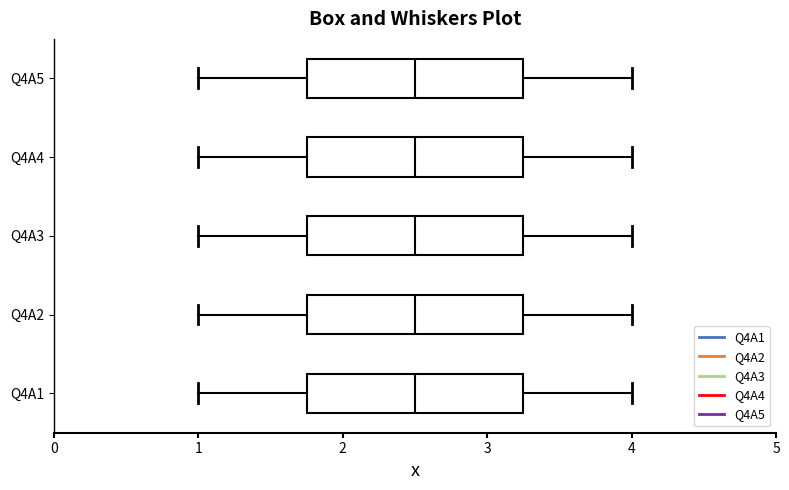

Reading bottom to top, read every box against the x-axis: the position of its median line, the range the box covers, and the ends of its whiskers. The values are not printed on the chart, so give them approximately, as read against the axis.

Q4A1: median 2.5, box 1.8 to 3.3, whiskers 1.0 to 4.0
Q4A2: median 2.5, box 1.8 to 3.3, whiskers 1.0 to 4.0
Q4A3: median 2.5, box 1.8 to 3.3, whiskers 1.0 to 4.0
Q4A4: median 2.5, box 1.8 to 3.3, whiskers 1.0 to 4.0
Q4A5: median 2.5, box 1.8 to 3.3, whiskers 1.0 to 4.0